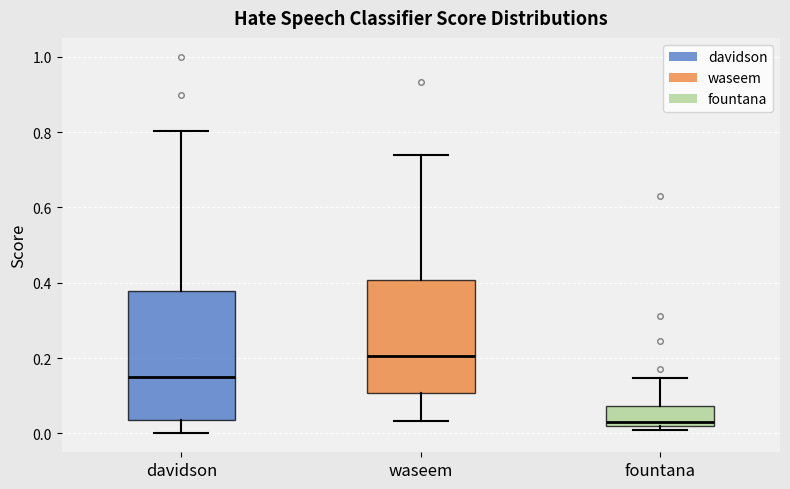

Reading left to right, transcribe this box plot: for each box, give where its median line is, the range the box spans, and where its two whiskers end, as read against the y-axis. The values are not printed on the chart, so give them approximately, as read against the axis.

davidson: median 0.16, box 0.04 to 0.38, whiskers 0.00 to 0.80
waseem: median 0.20, box 0.10 to 0.40, whiskers 0.04 to 0.74
fountana: median 0.04, box 0.02 to 0.08, whiskers 0.00 to 0.14